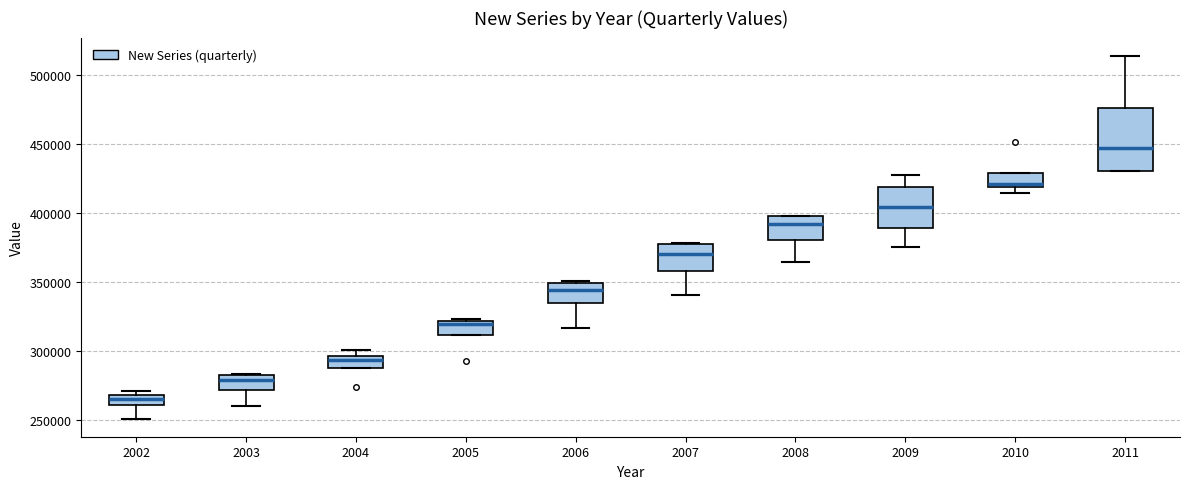

Reading left to right, transcribe this box plot: for each box, give where its median line is, the range the box spans, and where its two whiskers end, as read against the y-axis. The values are not printed on the chart, so give them approximately, as read against the axis.

2002: median 265000, box 260000 to 270000, whiskers 250000 to 270000 (just above the box's upper edge)
2003: median 280000, box 270000 to 285000, whiskers 260000 to 285000
2004: median 295000 (just below the box's upper edge), box 290000 to 295000, whiskers 290000 to 300000
2005: median 320000 (just below the box's upper edge), box 310000 to 320000, whiskers 310000 to 325000
2006: median 345000, box 335000 to 350000, whiskers 315000 to 350000 (just above the box's upper edge)
2007: median 370000, box 360000 to 380000, whiskers 340000 to 380000
2008: median 390000, box 380000 to 400000, whiskers 365000 to 400000
2009: median 405000, box 390000 to 420000, whiskers 375000 to 430000
2010: median 420000 (just above the box's lower edge), box 420000 to 430000, whiskers 415000 to 430000
2011: median 445000, box 430000 to 475000, whiskers 430000 to 515000